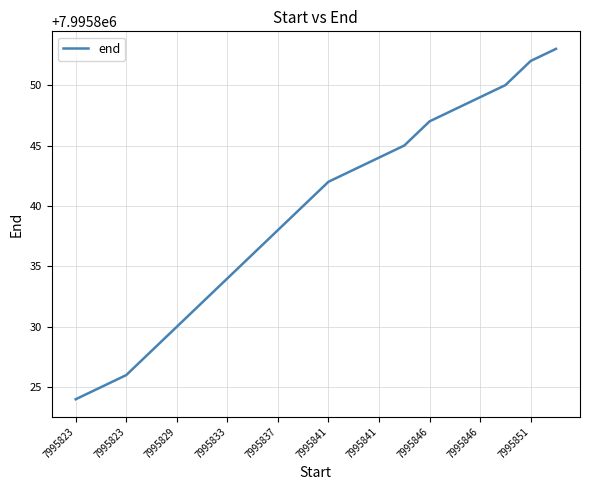

What is the maximum value shown in the chart?

7995853